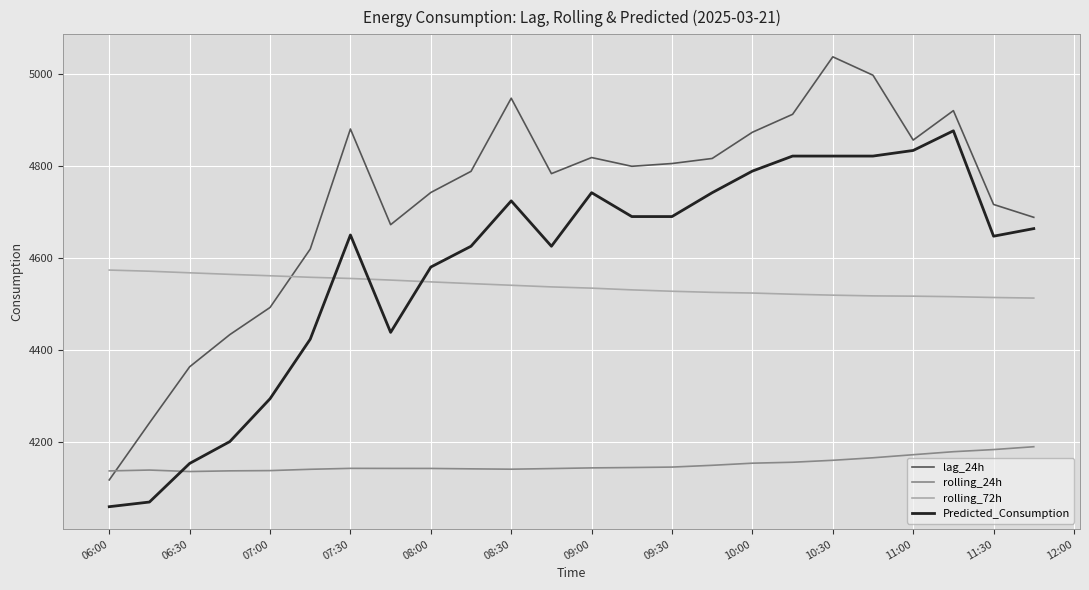

What is the lowest value of the rolling_72h series?

4512.4